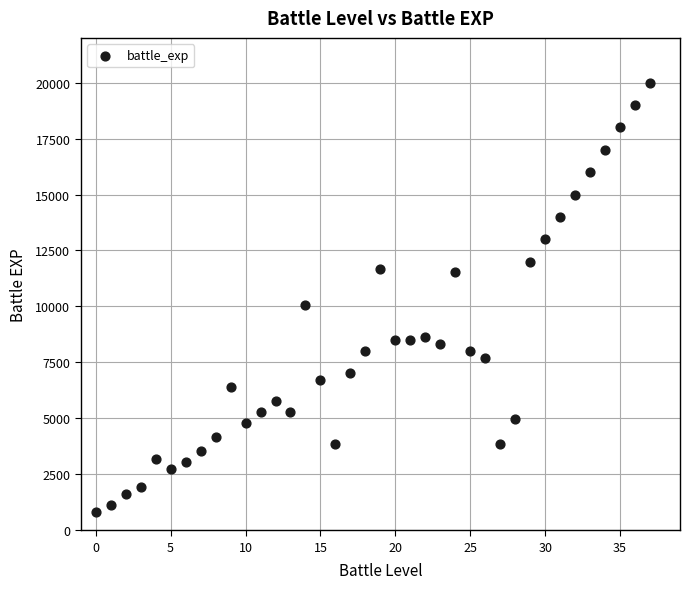

What is the range of Y values (max minus min)?

19200